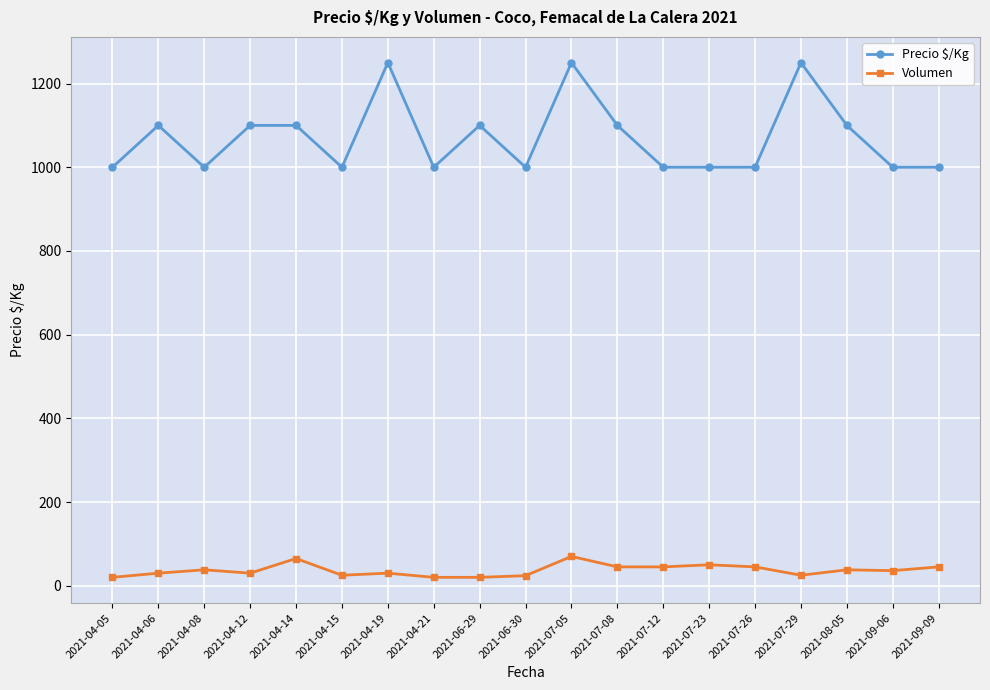

Which series changed the most between 2021-04-19 and 2021-07-26?

Precio $/Kg